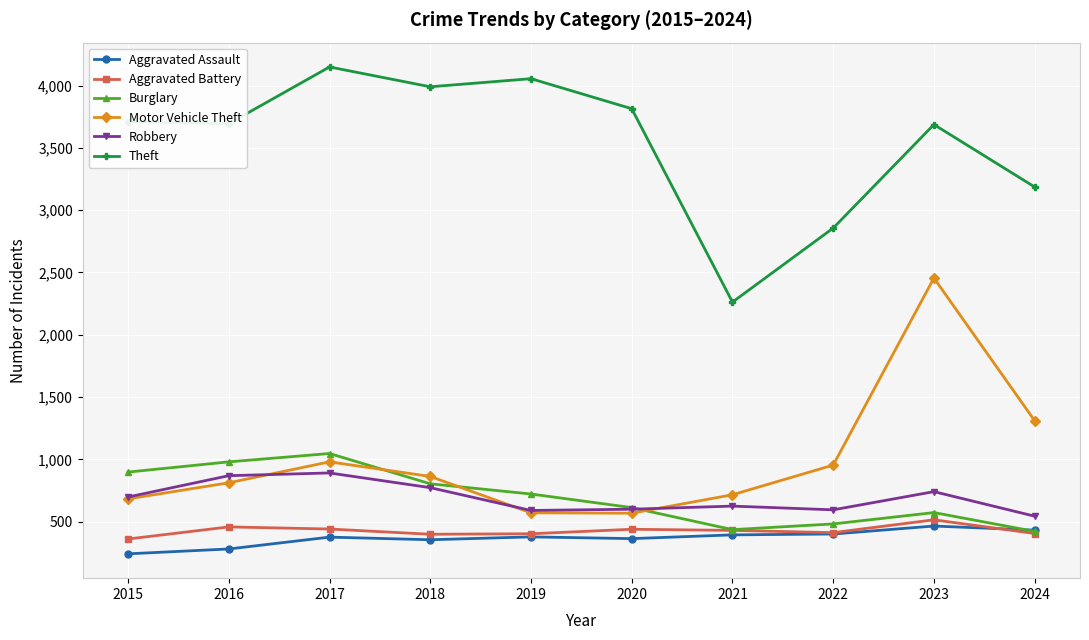

True or false: Burglary has a value of 573 at 2023.

True